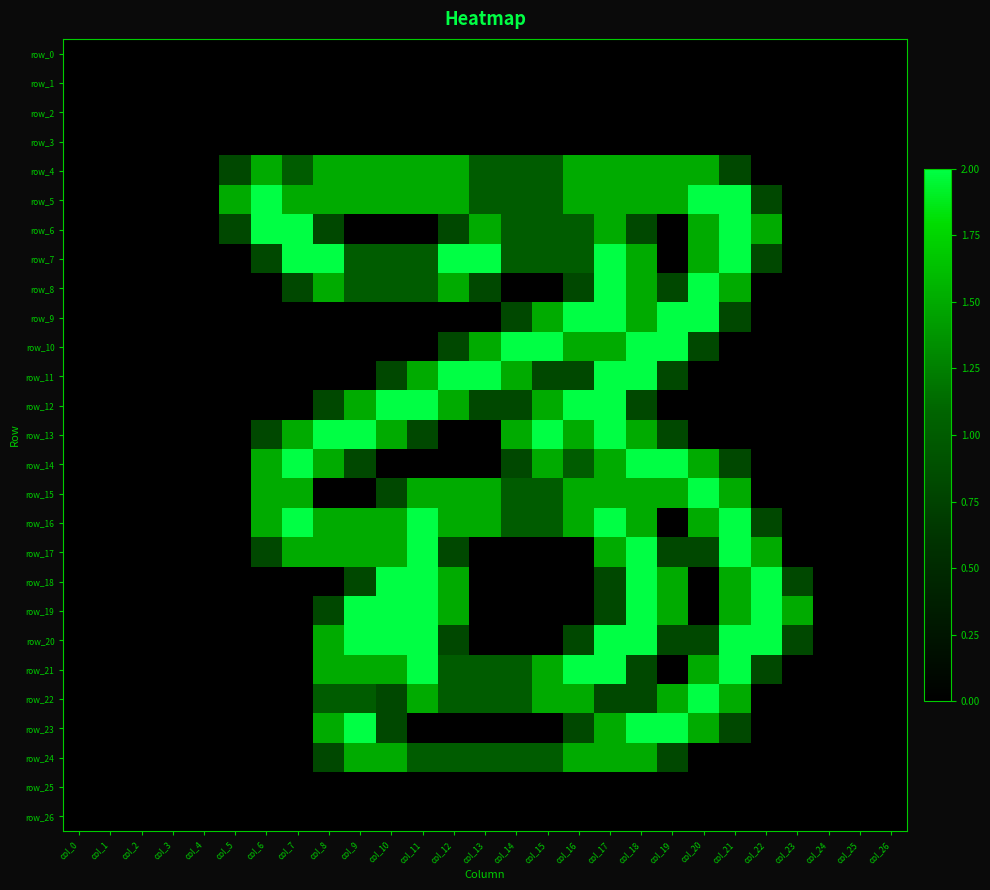

Rank the series by their maximum value, from highest to lowest.

row_5, row_6, row_7, row_8, row_9, row_10, row_11, row_12, row_13, row_14, row_15, row_16, row_17, row_18, row_19, row_20, row_21, row_22, row_23, row_4, row_24, row_0, row_1, row_2, row_3, row_25, row_26